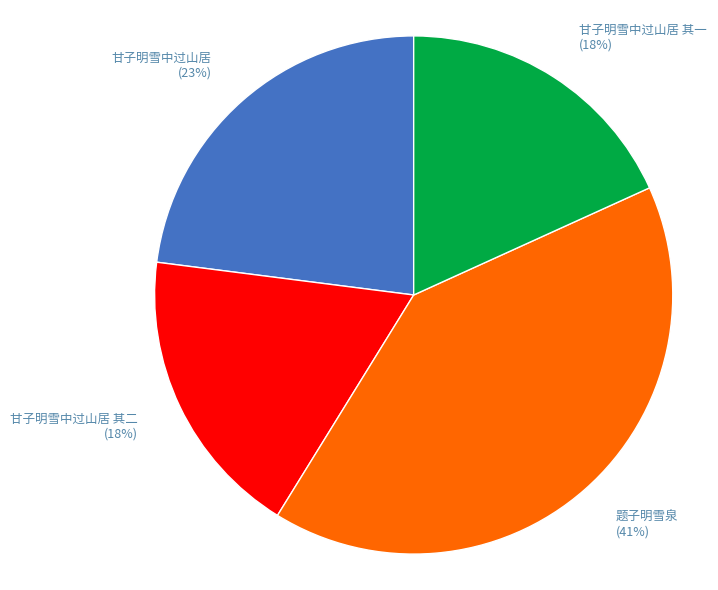

To the nearest percent, what is the difference between the 甘子明雪中过山居 其一 (18%) and 甘子明雪中过山居 (23%) slice percentages?

5%